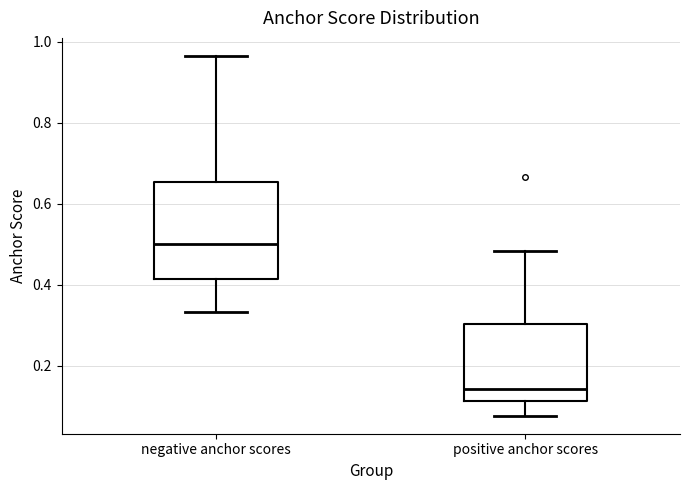

Reading left to right, read every box against the y-axis: the position of its median line, the range the box covers, and the ends of its whiskers. The values are not printed on the chart, so give them approximately, as read against the axis.

negative anchor scores: median 0.50, box 0.42 to 0.66, whiskers 0.34 to 0.96
positive anchor scores: median 0.14, box 0.12 to 0.30, whiskers 0.08 to 0.48